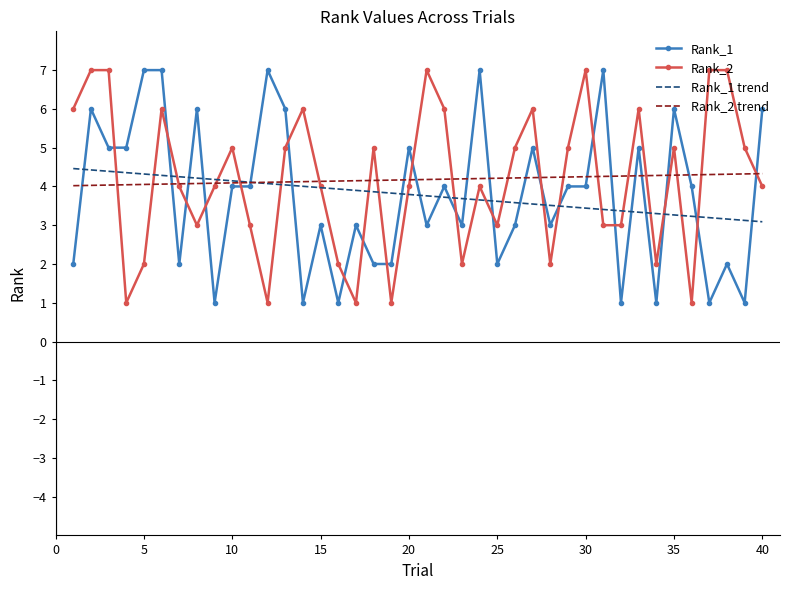

What is the minimum value shown in the chart?

1.0